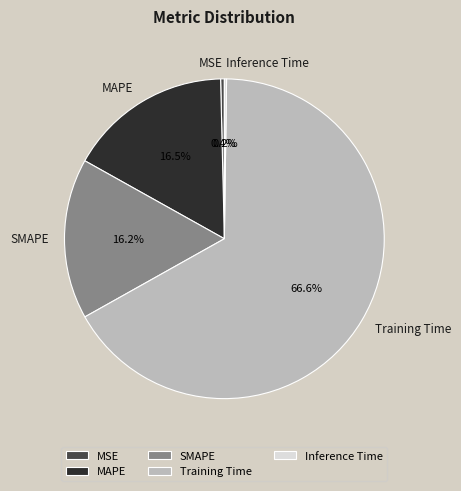

Which category has the biggest portion of the pie?

Training Time